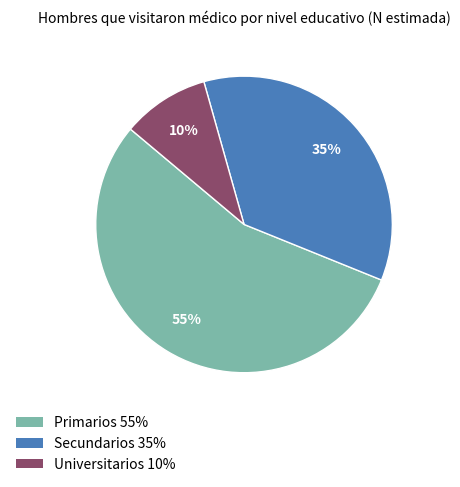

What is the smallest slice in the pie chart?

Universitarios